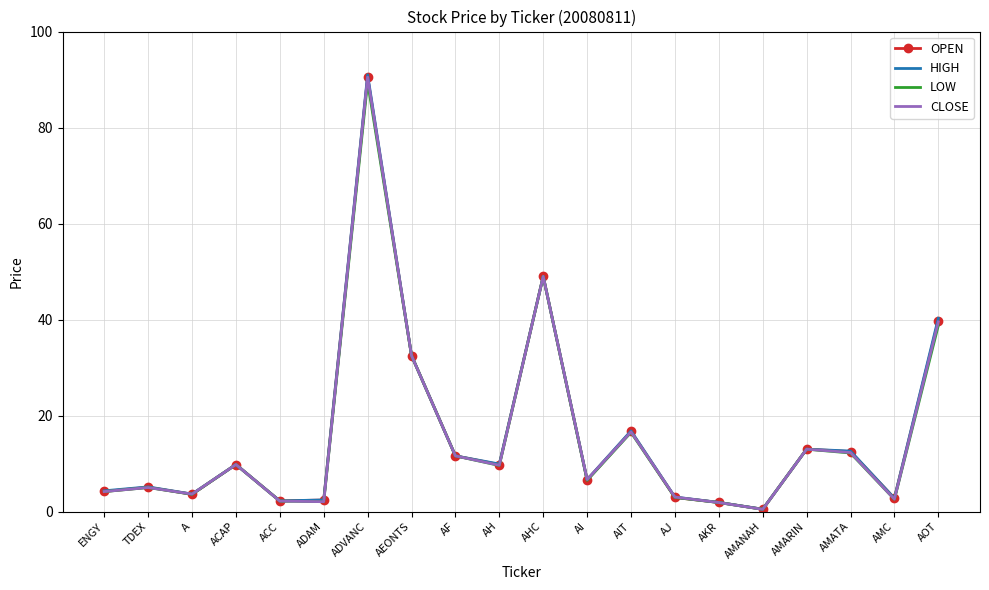

At how many categories does at least one series exceed 67?

1